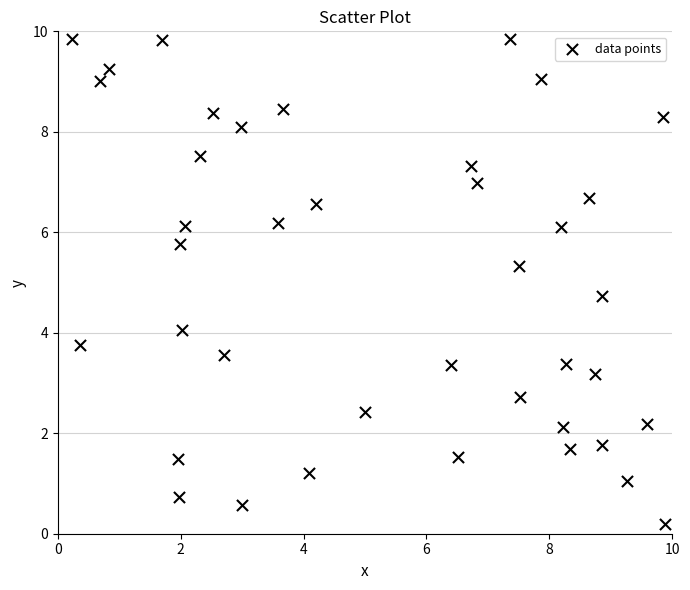

What is the range of Y values (max minus min)?

9.7